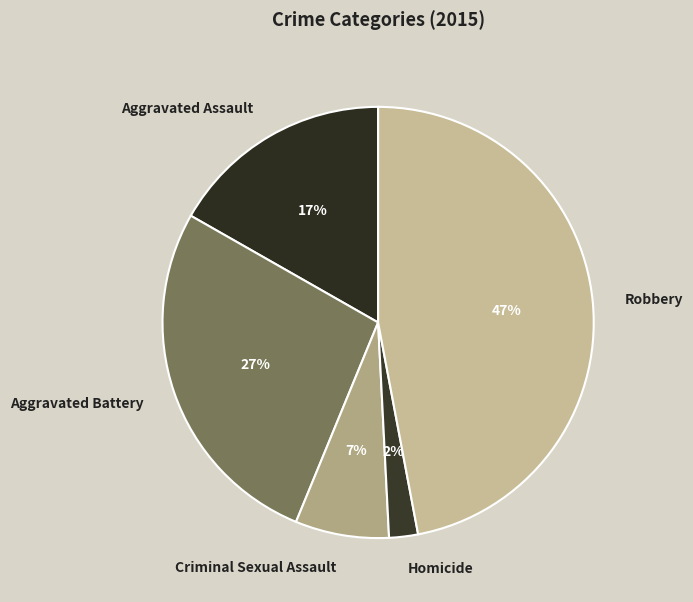

Do Aggravated Assault and Aggravated Battery together represent more than half of the pie?

No